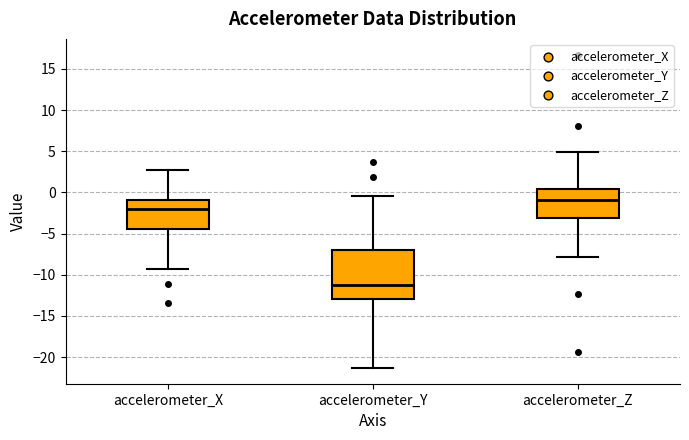

Which box has the highest median line?

accelerometer_Z